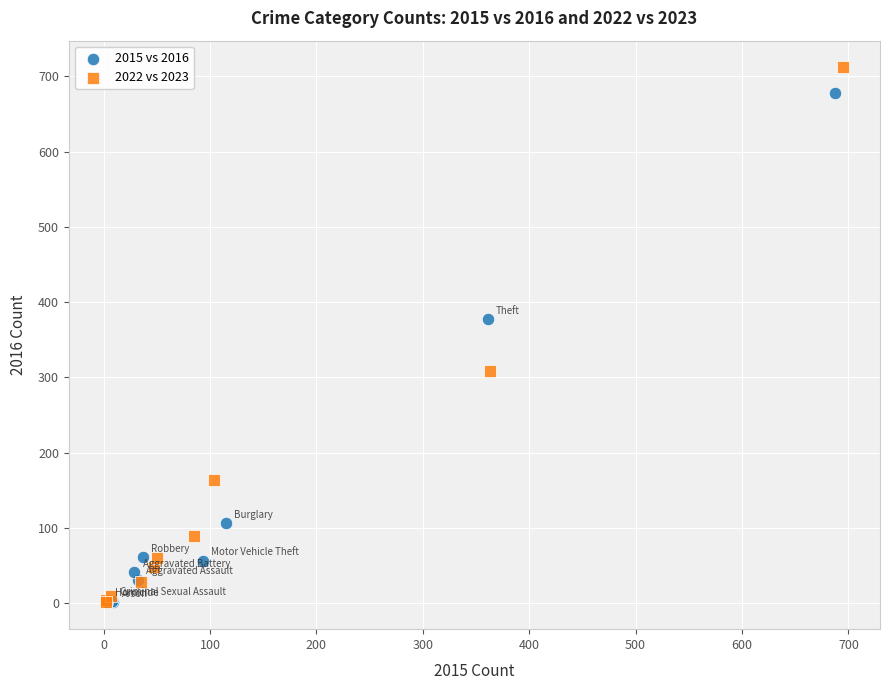

Which series contains the highest Y value?

2022 vs 2023